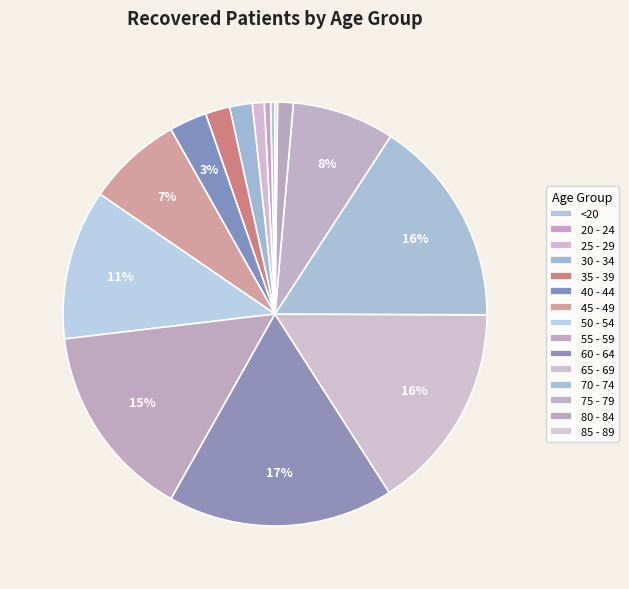

The 85 - 89 slice represents 0% of the pie. True or false?

True